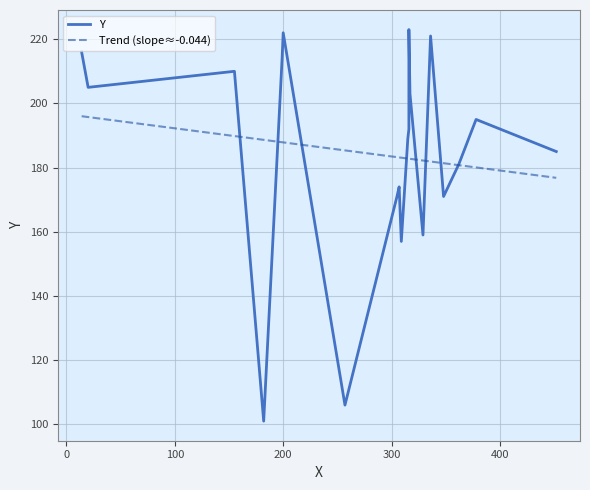

What is the difference between the maximum and minimum values?

122